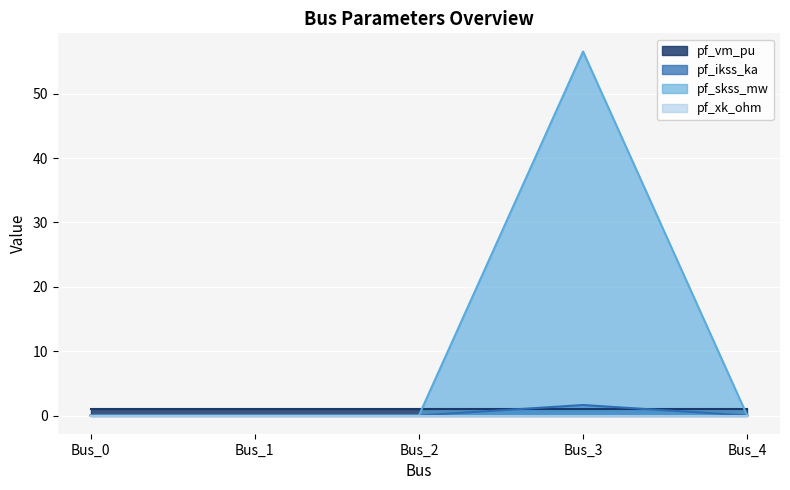

How many values in pf_skss_mw are above zero?

1